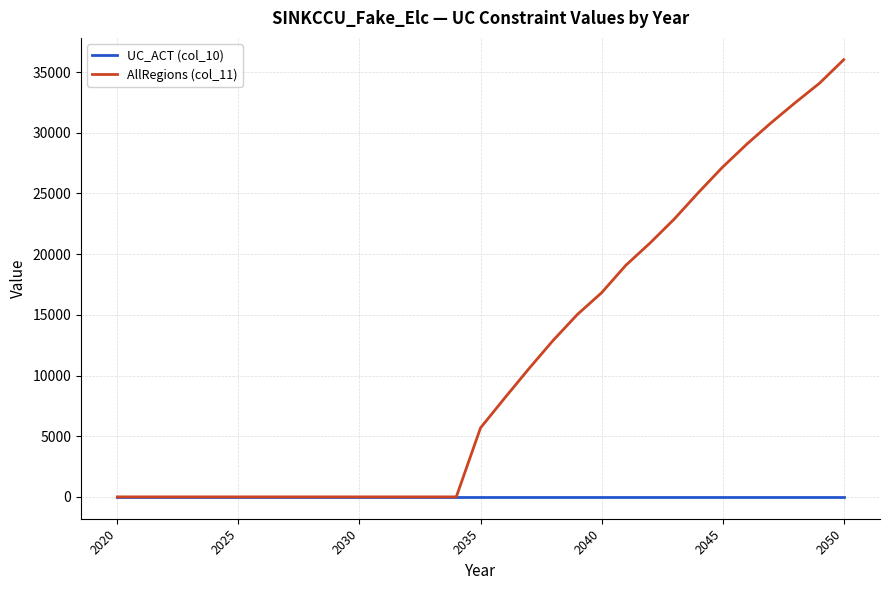

Which series has the largest total across all categories?

AllRegions (col_11)